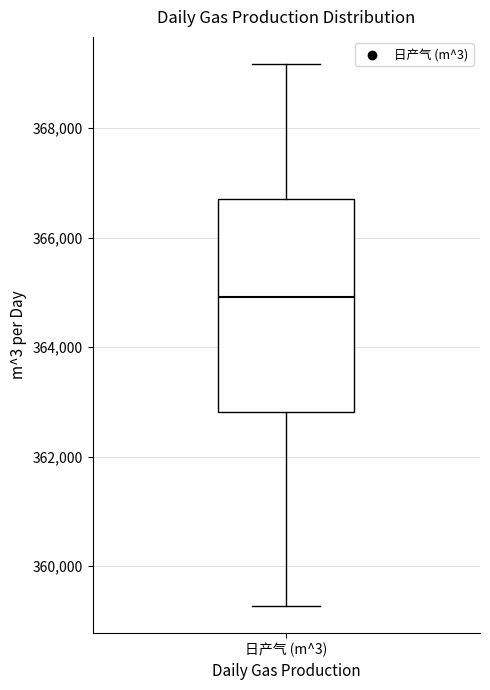

Read this box plot against the y-axis: the position of the median line, the range covered by the box, and the ends of both whiskers. The values are not printed on the chart, so give them approximately, as read against the axis.

median 365000, box 362800 to 366800, whiskers 359200 to 369200